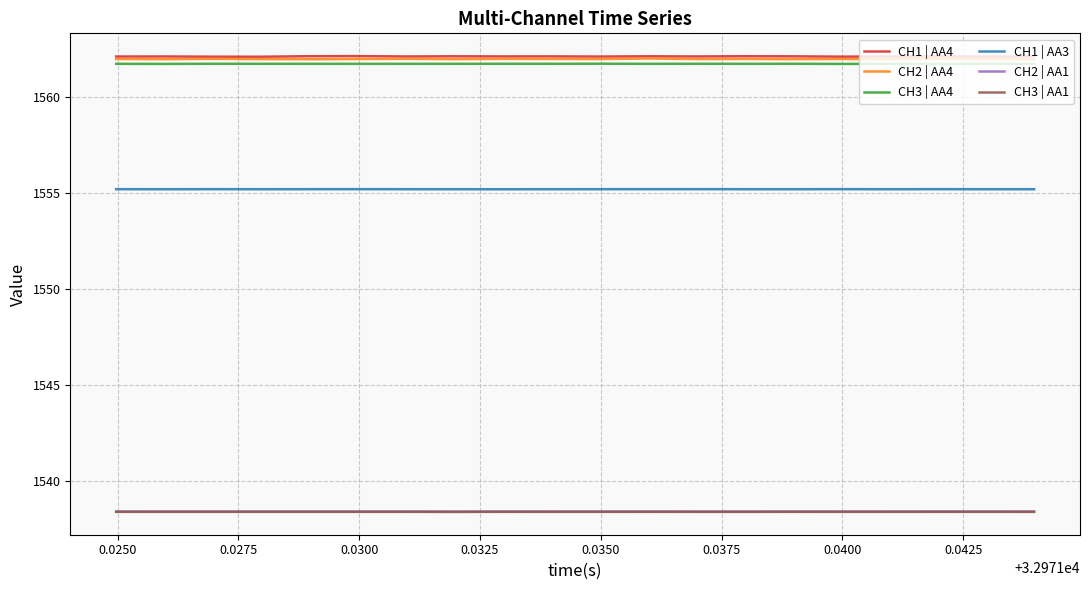

At how many categories does at least one series exceed 1545?

20